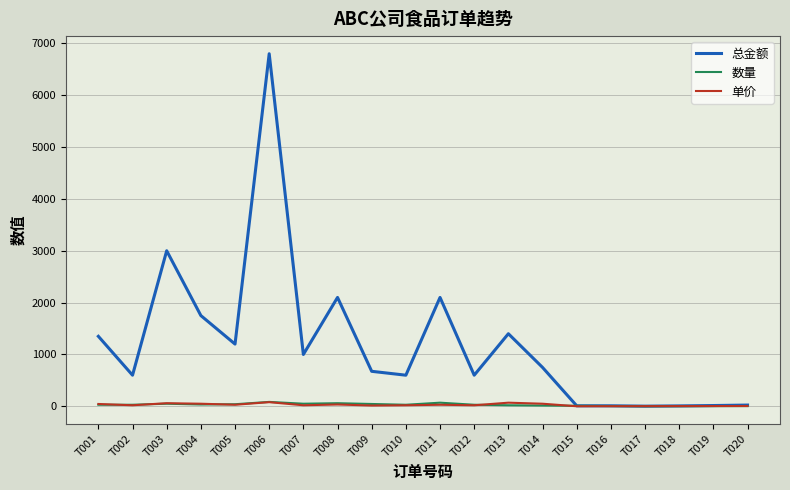

At which category is the sum across all series the highest?

T006